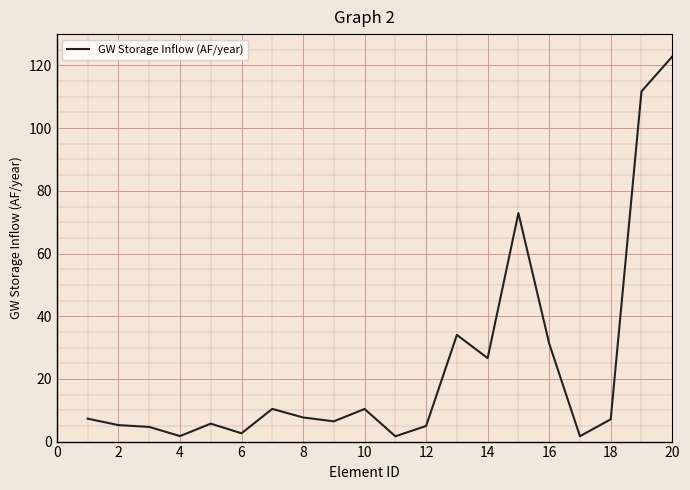

What is the difference between the maximum and minimum values?

121.1